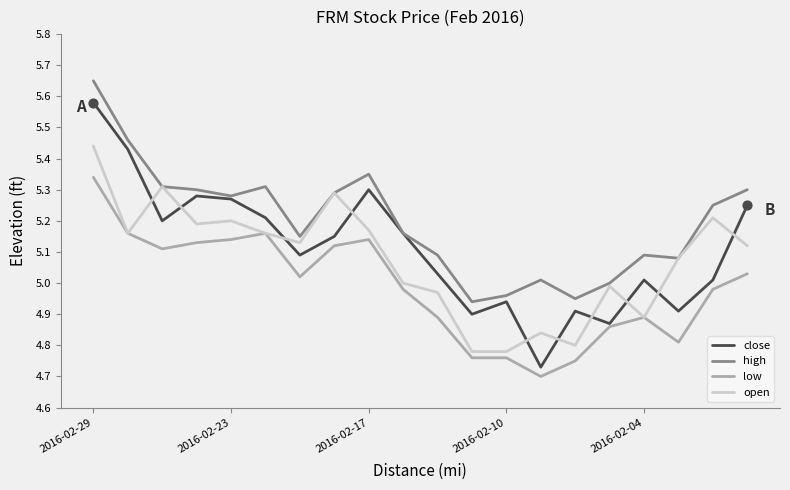

What are all the series names shown in the legend?

close, high, low, open